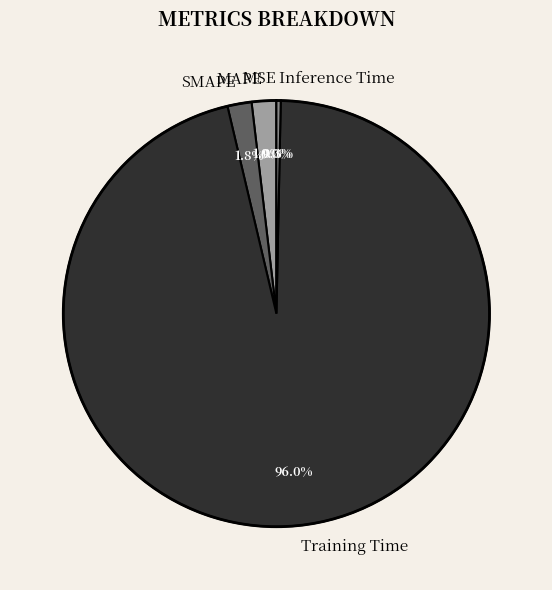

Which category has the biggest portion of the pie?

Training Time